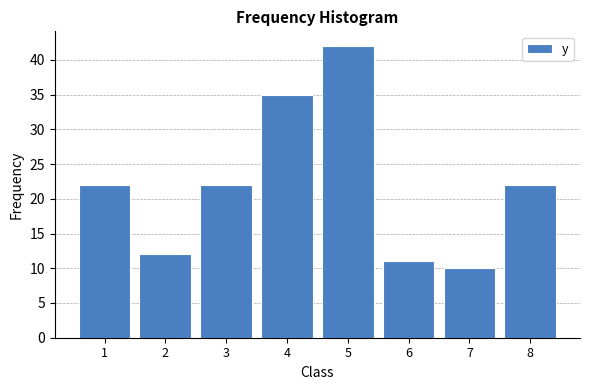

Reading right to left, extract all data points from this chart.

22	10	11	42	35	22	12	22